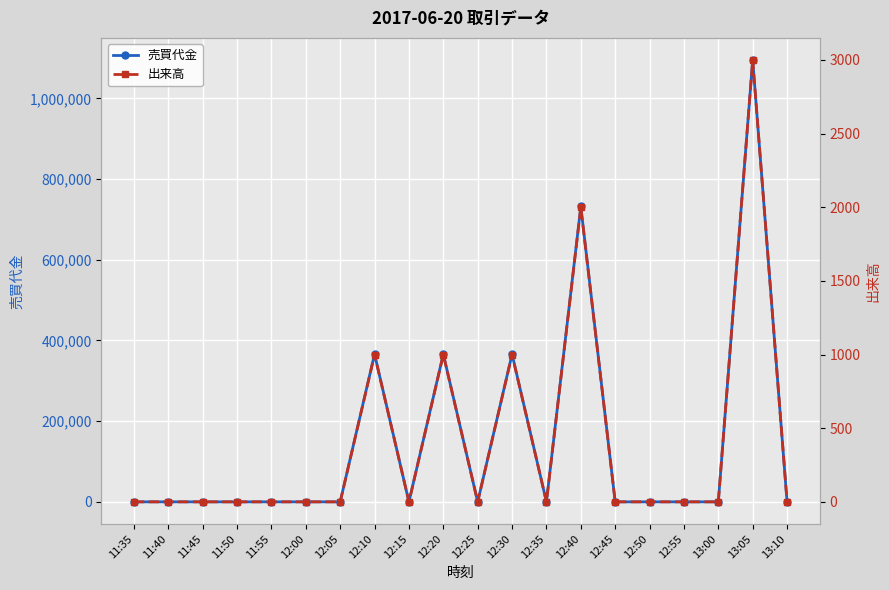

Which series has the largest range (max minus min)?

売買代金